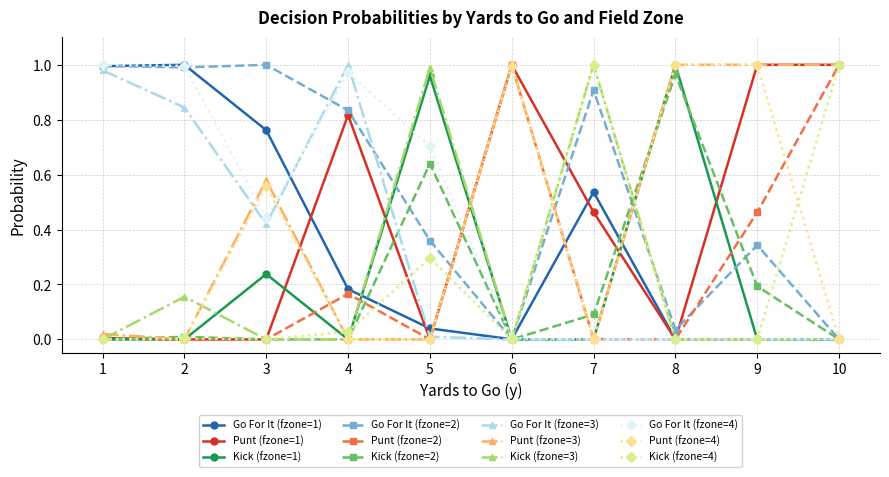

What are all the series names shown in the legend?

Go For It (fzone=1), Punt (fzone=1), Kick (fzone=1), Go For It (fzone=2), Punt (fzone=2), Kick (fzone=2), Go For It (fzone=3), Punt (fzone=3), Kick (fzone=3), Go For It (fzone=4), Punt (fzone=4), Kick (fzone=4)